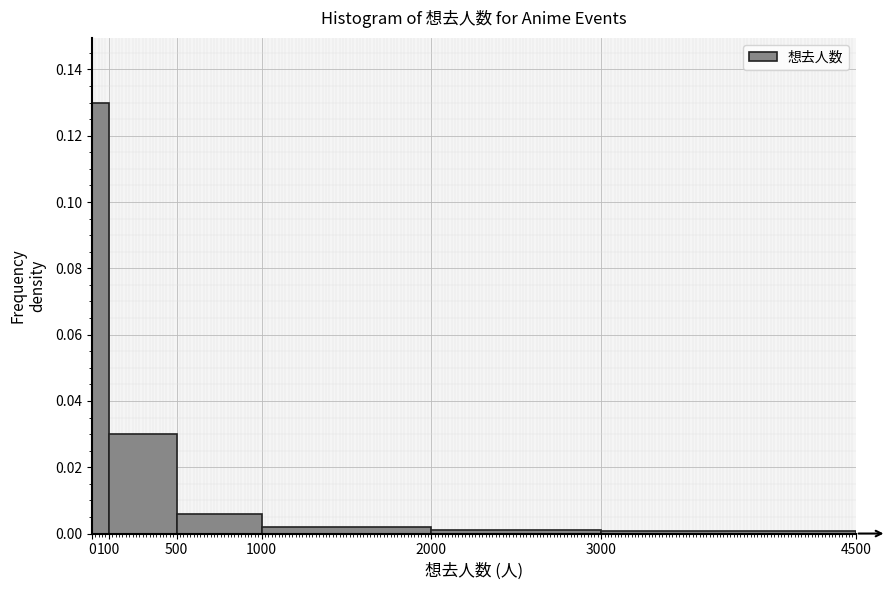

Over which range of the x-axis is the bar tallest?

0 to 100